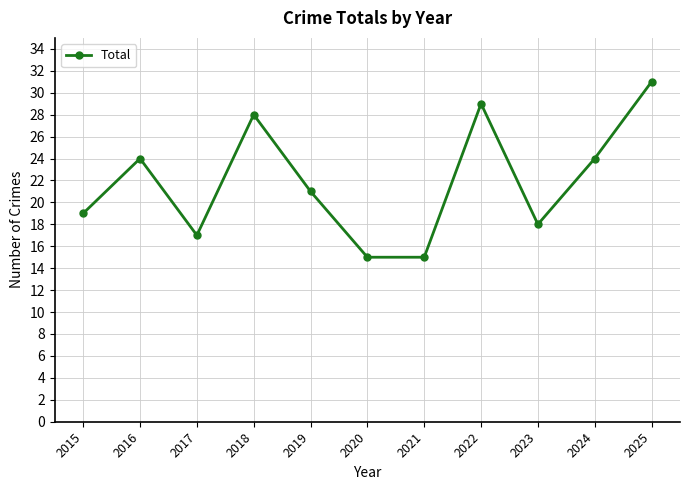

At which label does the data first exceed 21?

2016